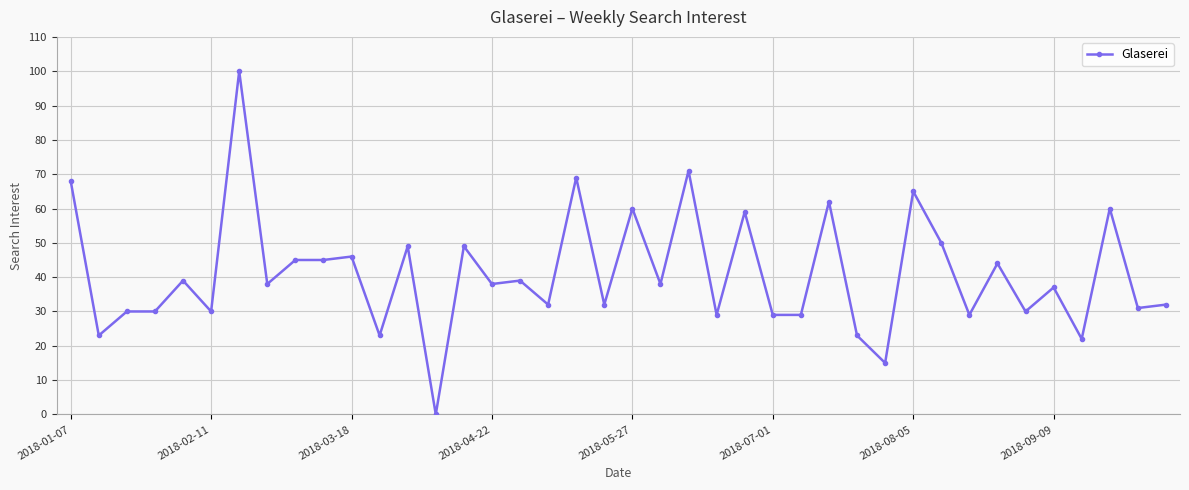

What is the value of the 35th point from the left?

30